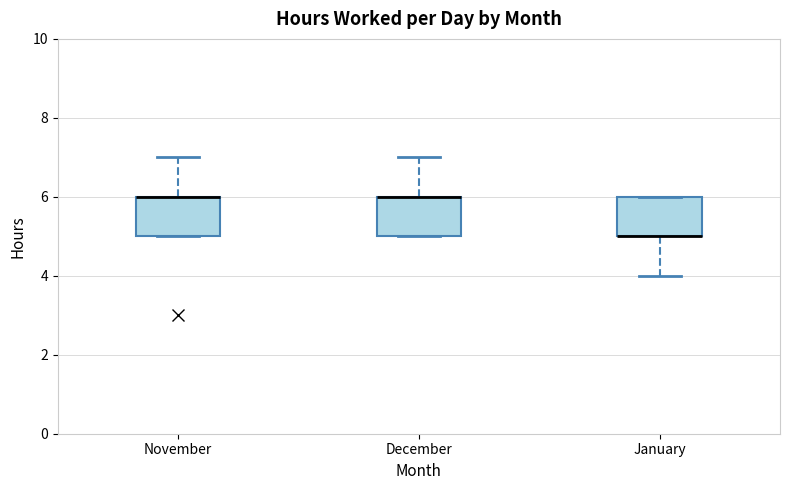

Where does the lower whisker of the box for January end on the y-axis? The values are not printed on the chart, so give them approximately, as read against the axis.

4